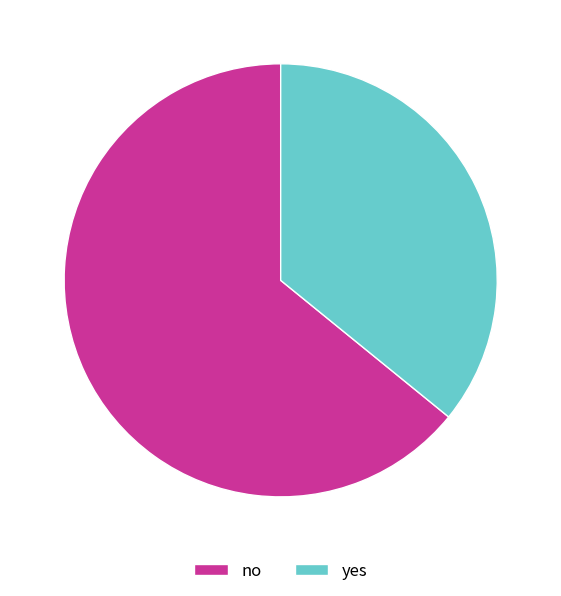

Which has a higher value, yes or no?

no